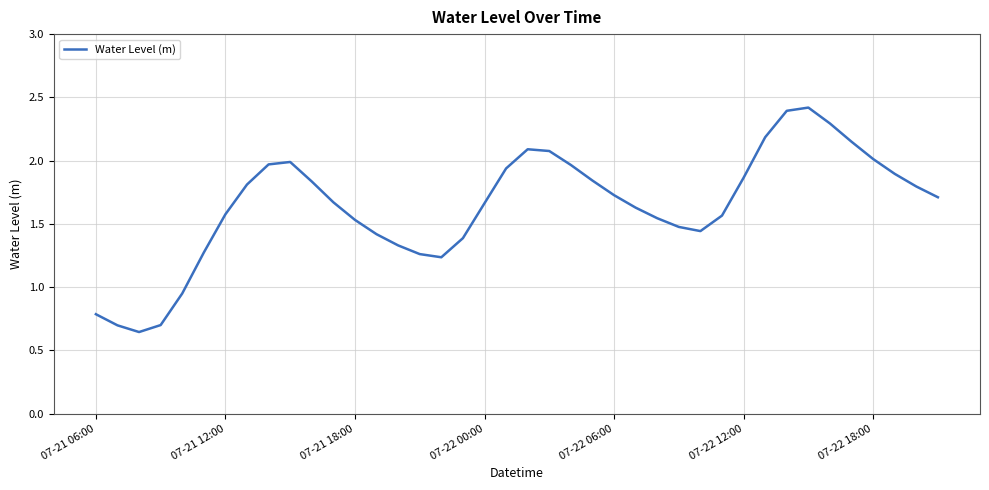

What is the maximum value shown in the chart?

2.4